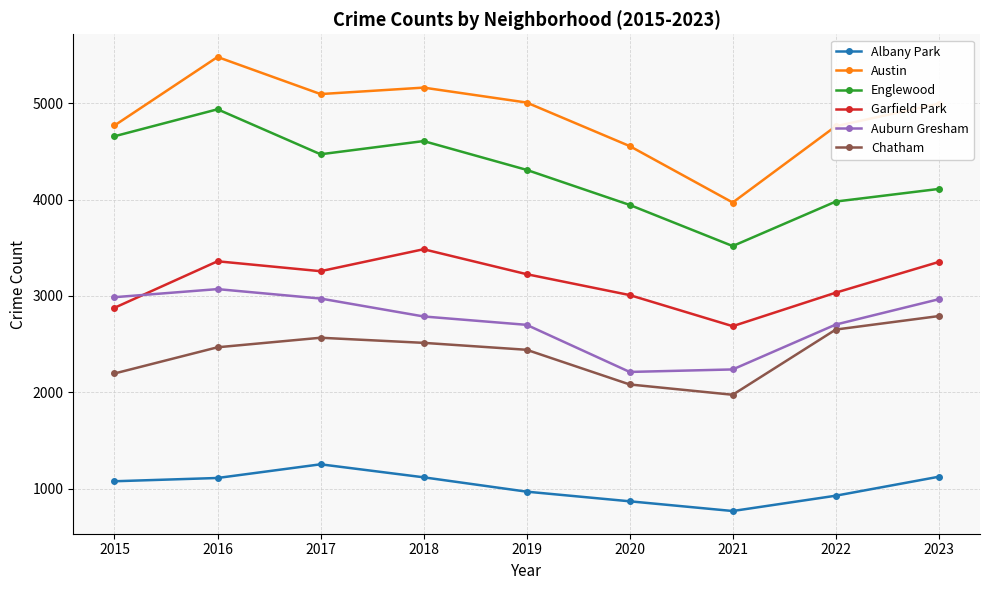

List the series in order of their peak value, highest first.

Austin, Englewood, Garfield Park, Auburn Gresham, Chatham, Albany Park